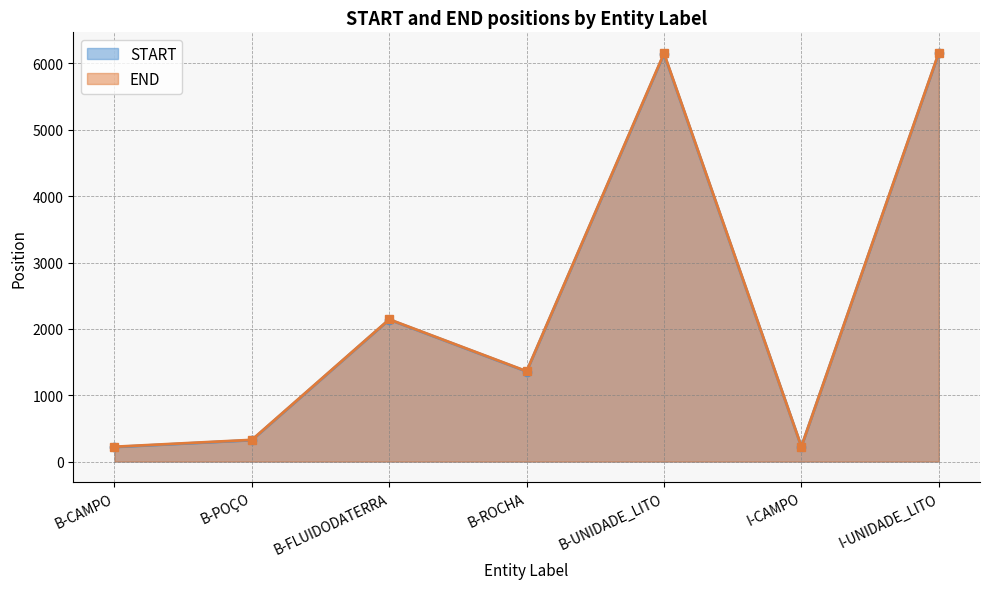

List the labels in order of START value, smallest first.

B-CAMPO, I-CAMPO, B-POÇO, B-ROCHA, B-FLUIDODATERRA, B-UNIDADE_LITO, I-UNIDADE_LITO